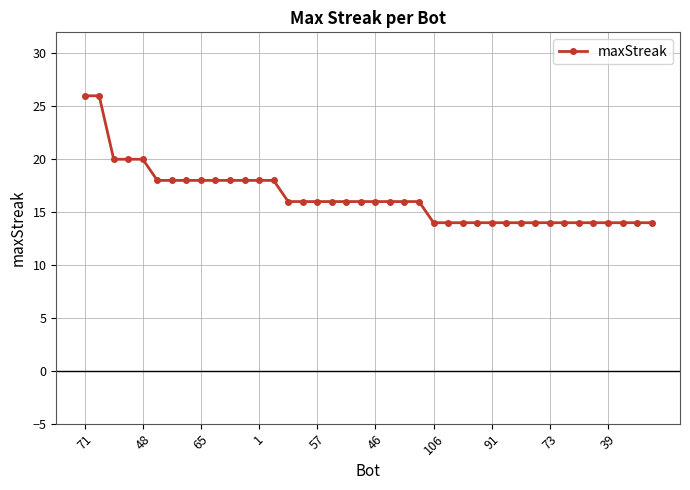

What is the sum of all values?

658